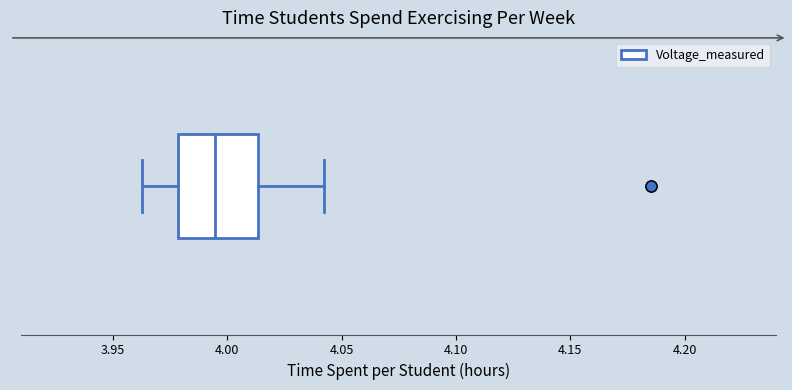

Transcribe this box plot: give where the median line is, the range the box spans, and where the two whiskers end, as read against the x-axis. The values are not printed on the chart, so give them approximately, as read against the axis.

median 3.995, box 3.980 to 4.015, whiskers 3.965 to 4.040